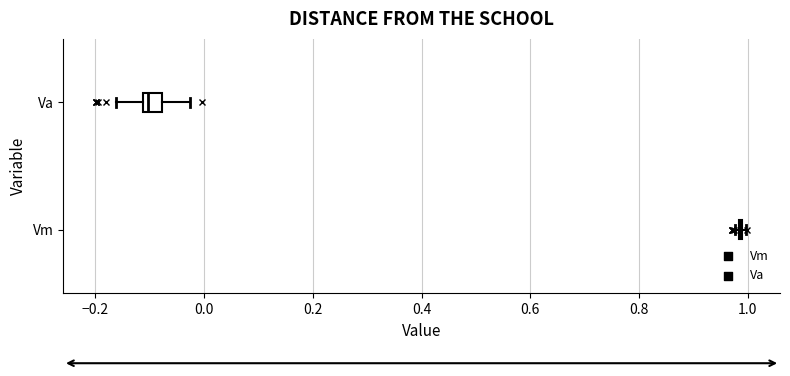

Which box is the widest, from its left edge to its right edge?

Va